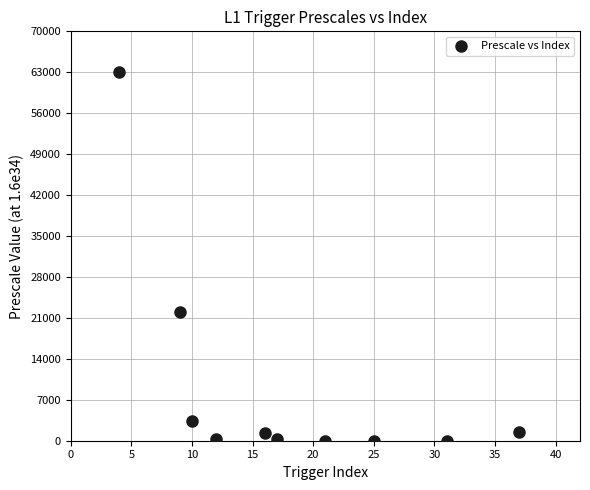

What is the average X value?

18